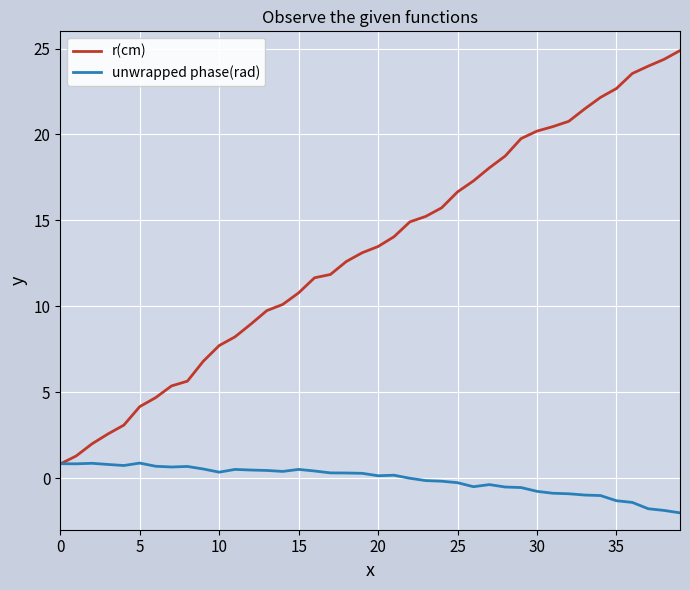

What is the maximum value shown in the chart?

24.9